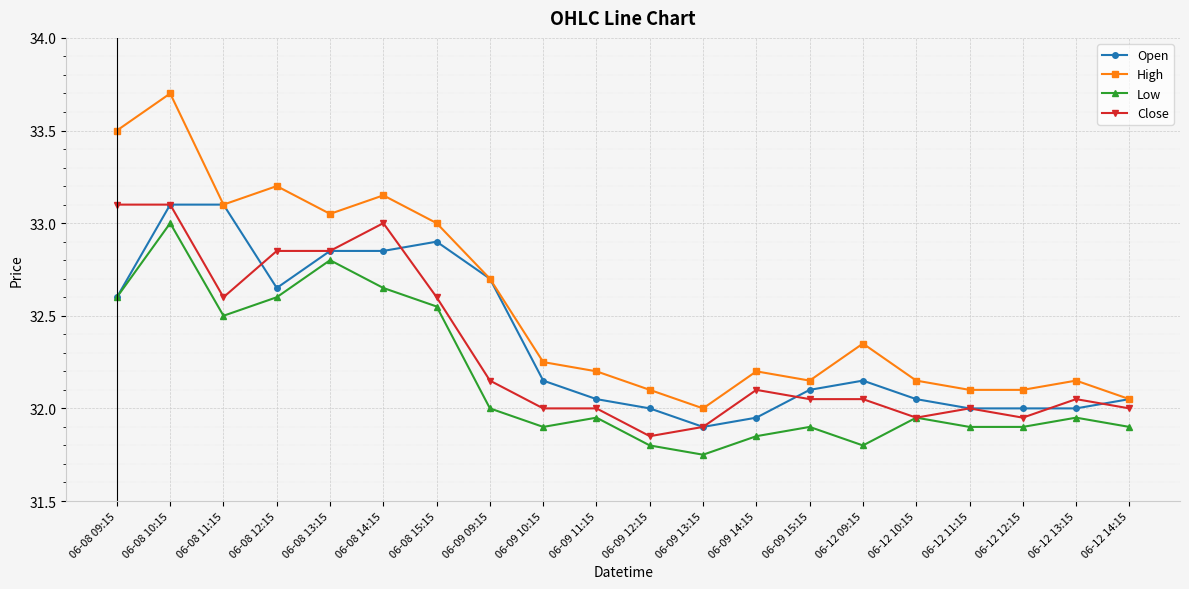

Which series has the widest spread of values?

High